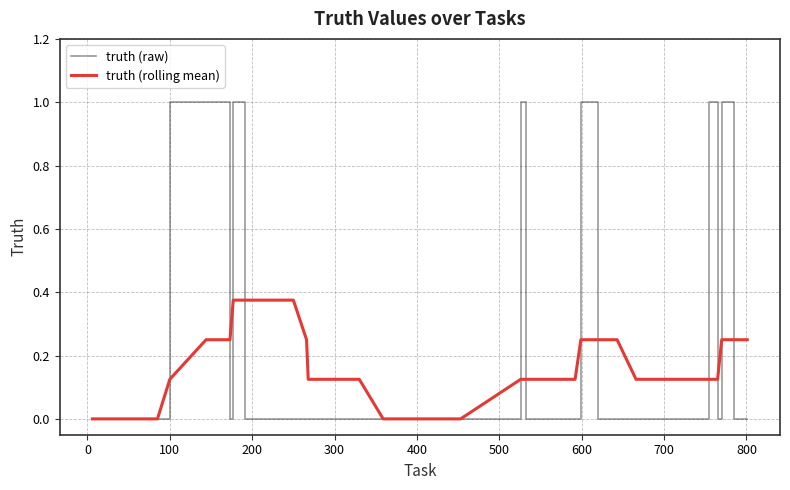

Rank the series by their maximum value, from highest to lowest.

truth (raw), truth (rolling mean)